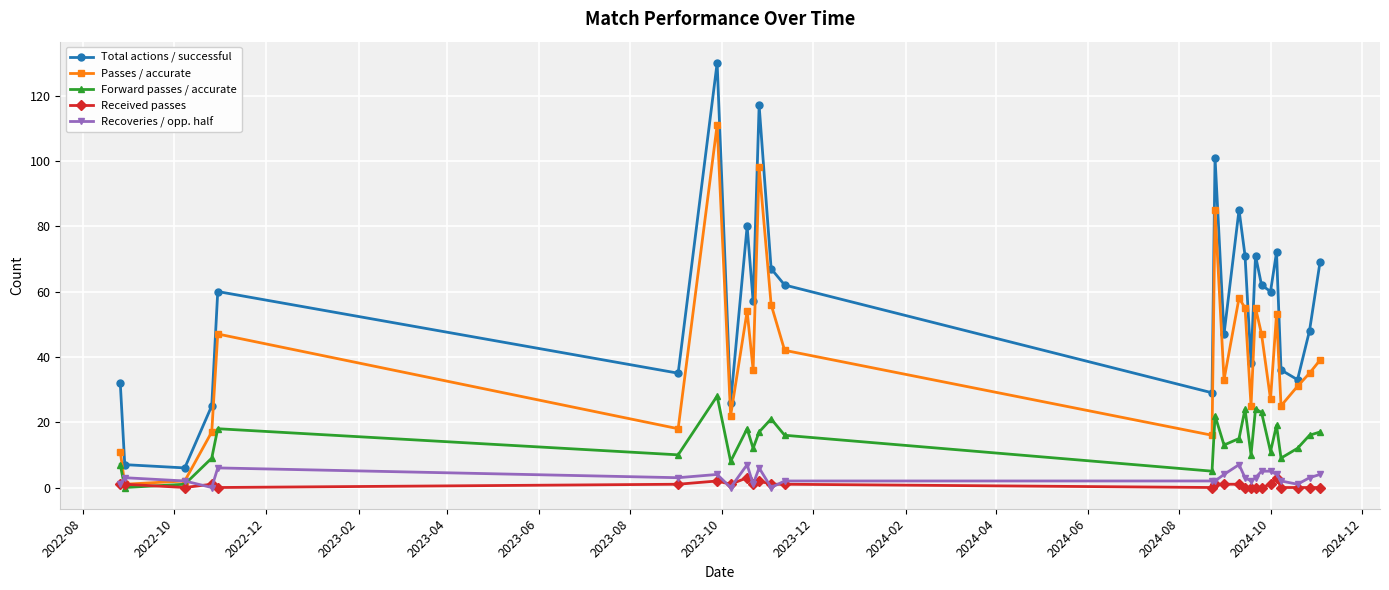

What is the difference between the second highest and second lowest values in the Forward passes / accurate series?

23